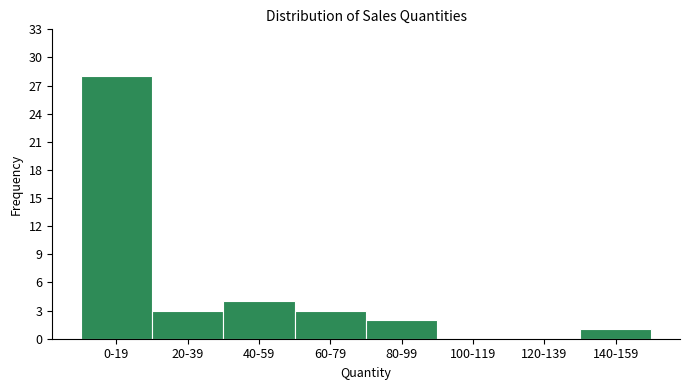

Reading left to right, list all the values displayed in this chart.

0-19=28	20-39=3	40-59=4	60-79=3	80-99=2	100-119=0	120-139=0	140-159=1